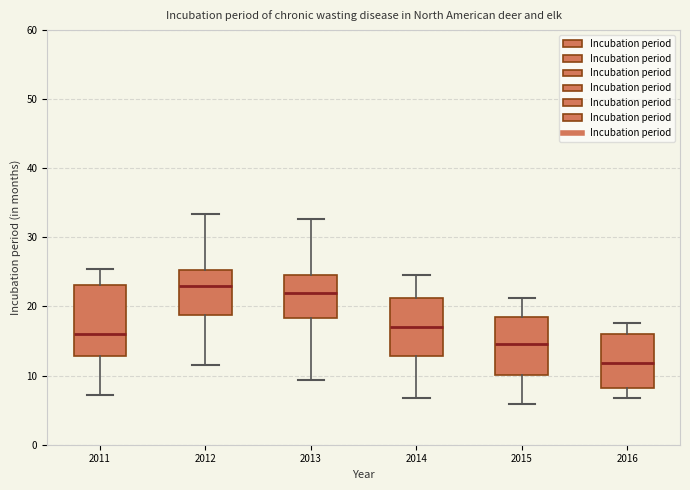

Which box is the tallest, from its lower edge to its upper edge?

2011